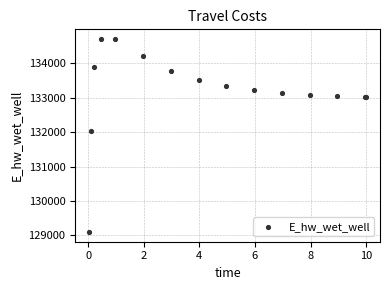

What Y value in the scatter plot is closest to 131900?

132022.4